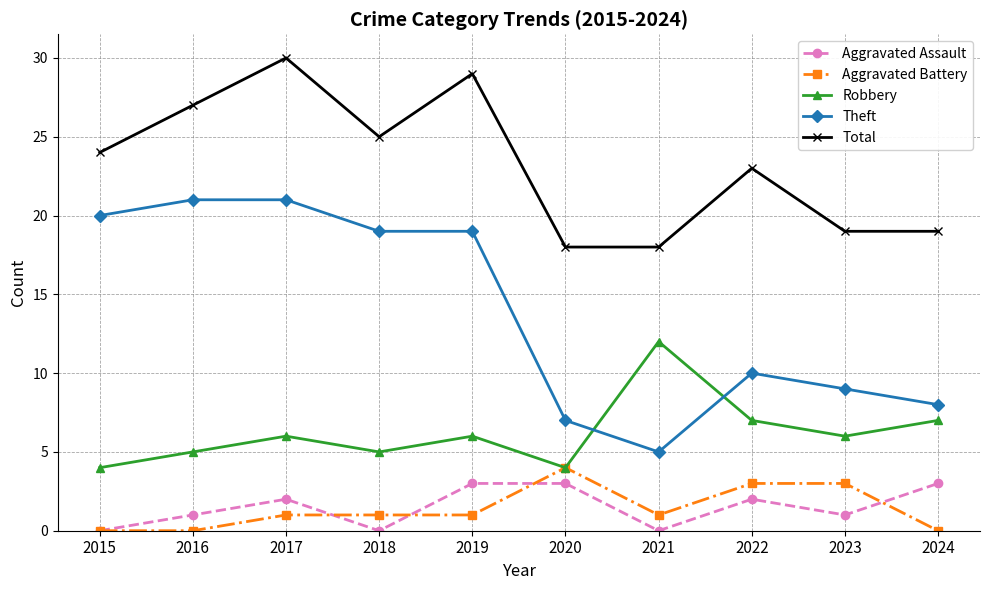

How many interior local valleys does the Robbery series have?

3